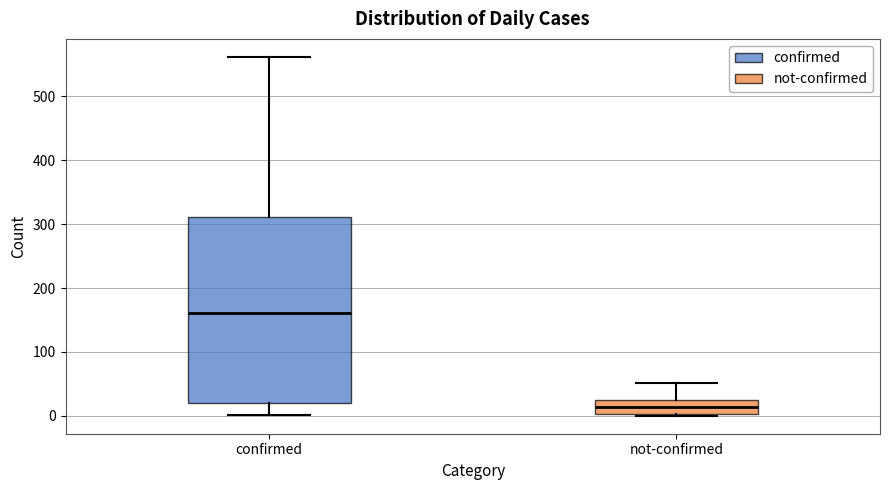

Reading left to right, transcribe this box plot: for each box, give where its median line is, the range the box spans, and where its two whiskers end, as read against the y-axis. The values are not printed on the chart, so give them approximately, as read against the axis.

confirmed: median 160, box 20 to 310, whiskers 0 to 560
not-confirmed: median 10, box 0 to 20, whiskers 0 to 50